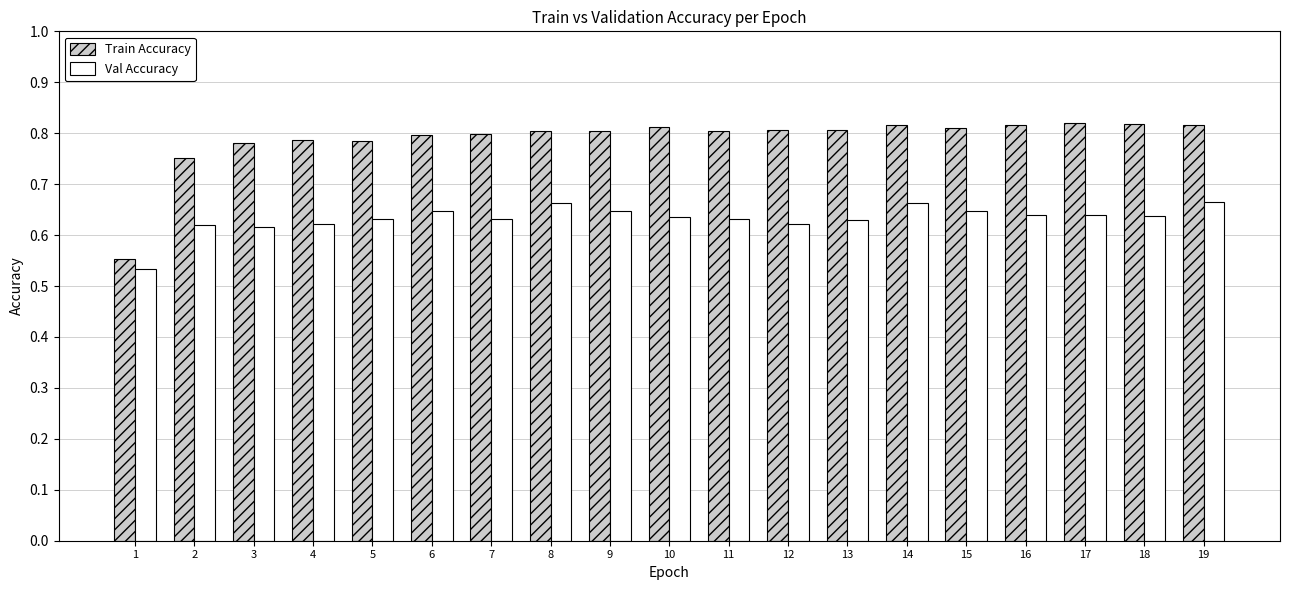

True or false: Train Accuracy has a value of 1.3 at 8.

False